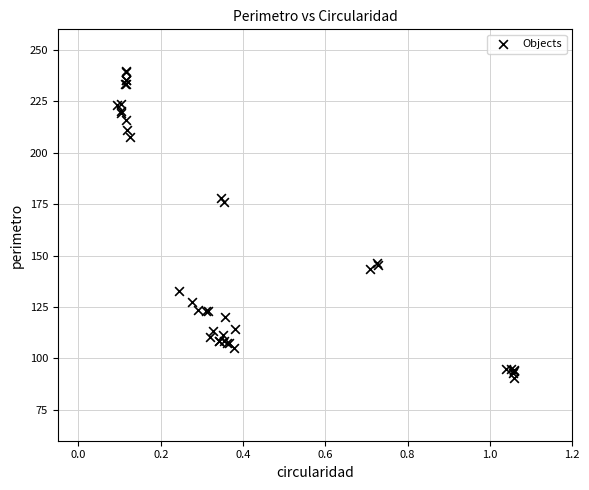

What Y value in the scatter plot is closest to 165?

175.9